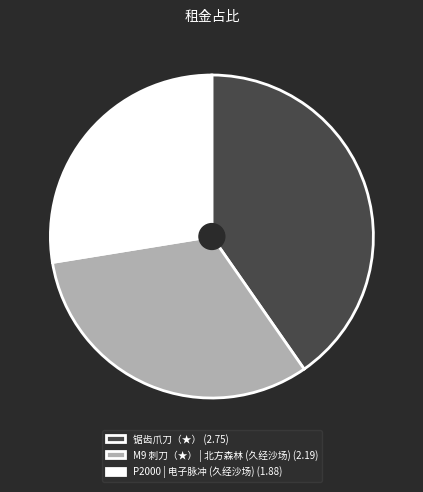

True or false: 锯齿爪刀（★） accounts for 50% of the total.

False